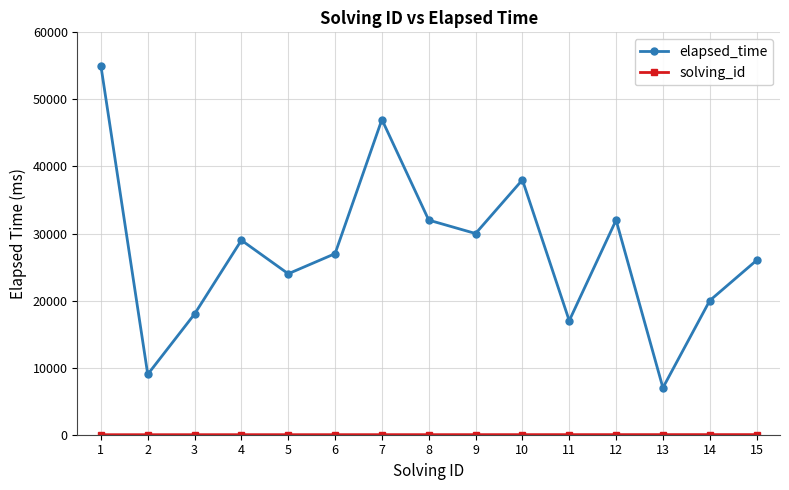

At which label does elapsed_time first exceed 27000?

1